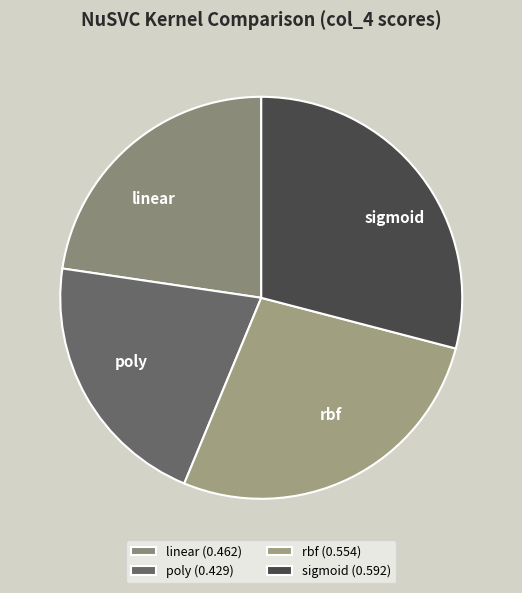

True or false: poly accounts for 21% of the total.

True